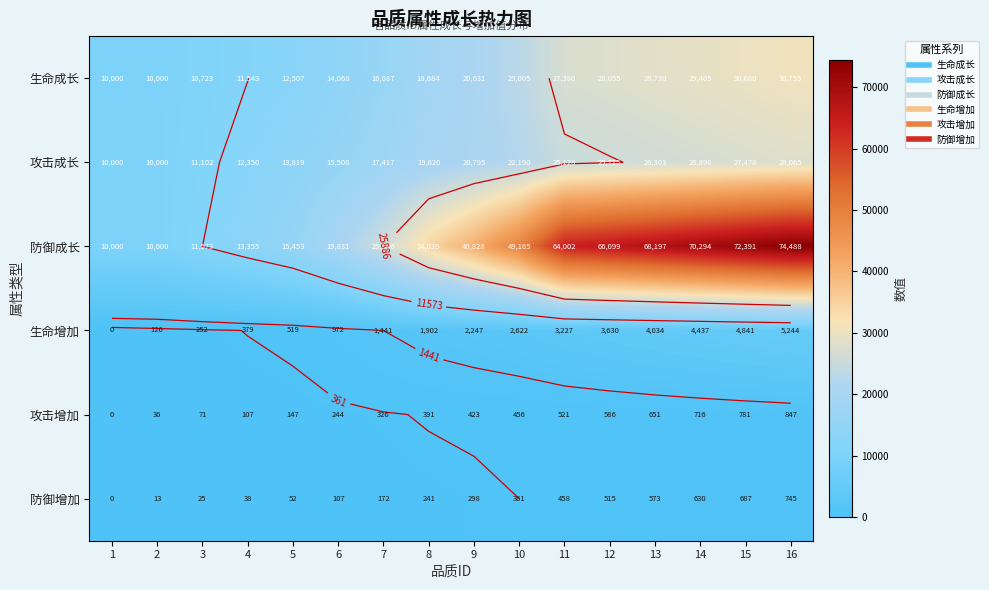

What is the difference between the maximum and second lowest values in the 生命成长 series?

20755